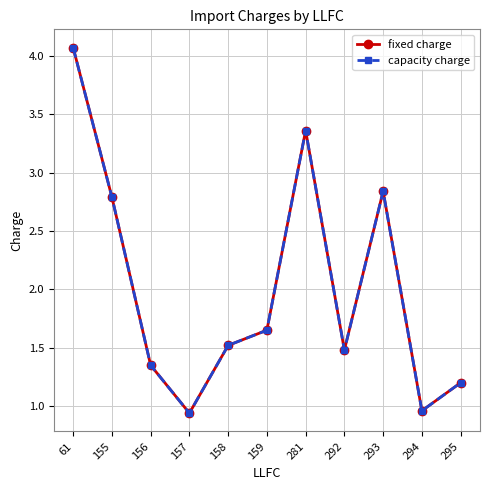

Is this an area chart (filled region under the line)?

No